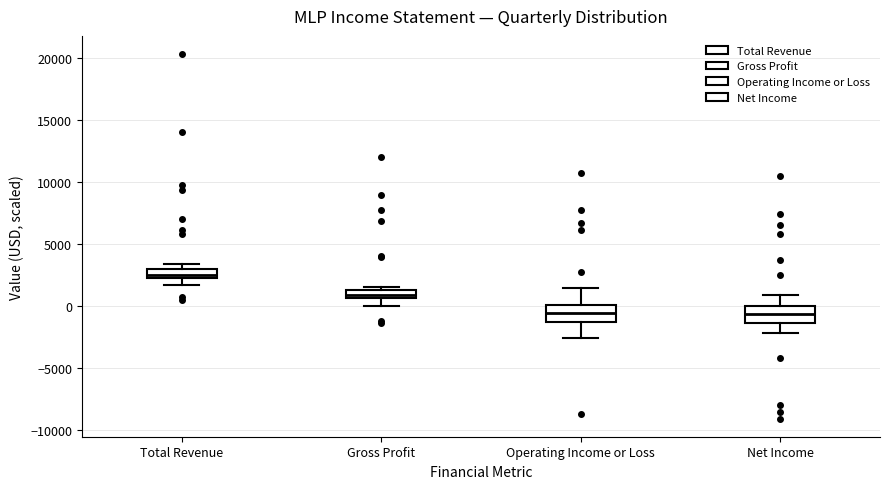

Which box has the highest median line?

Total Revenue